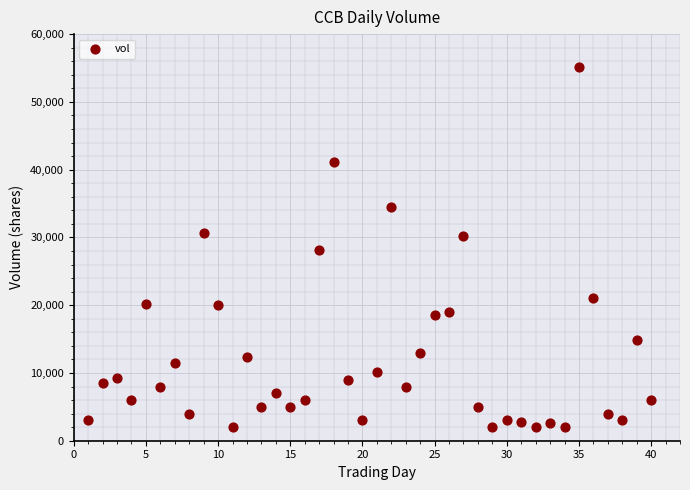

What is the range of Y values (max minus min)?

53200